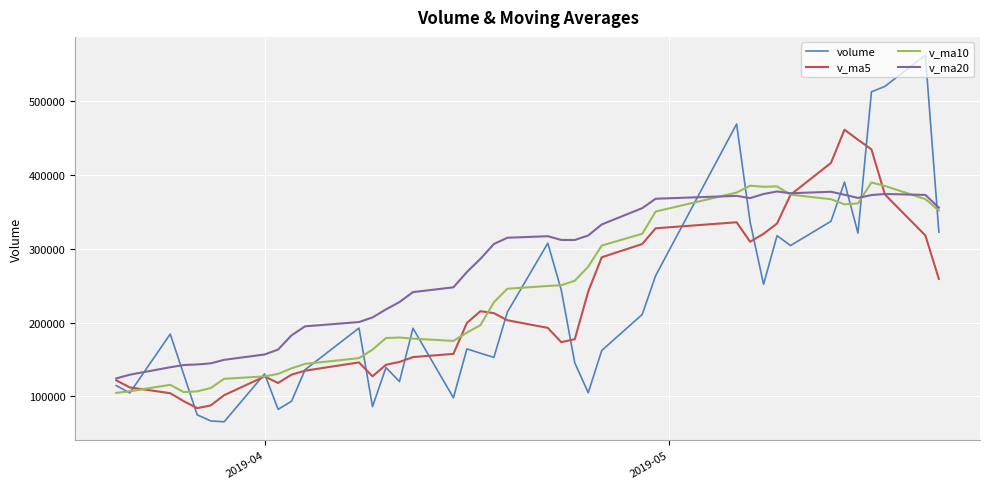

What is the sum of all v_ma5 values?

9014962.3